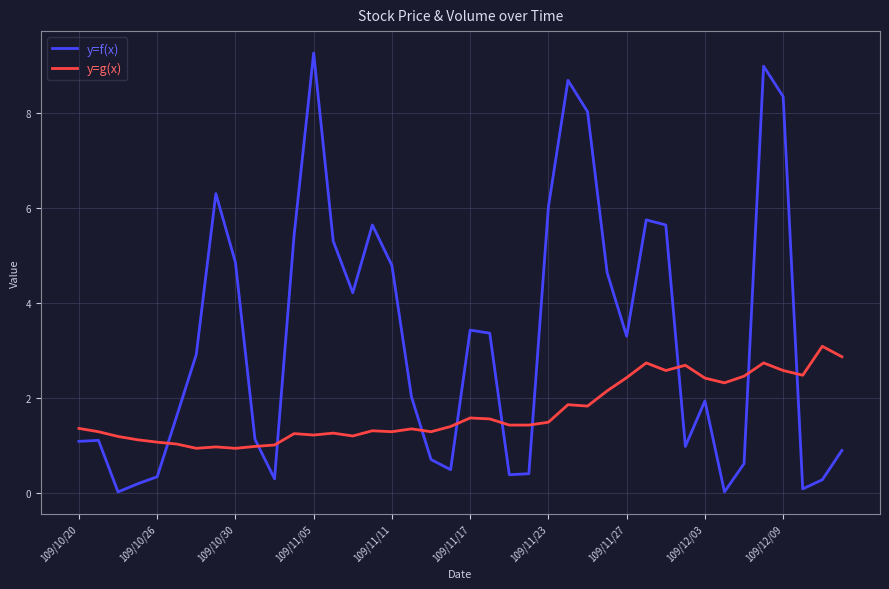

After their last crossing, which series has the higher values: y=f(x) or y=g(x)?

y=g(x)